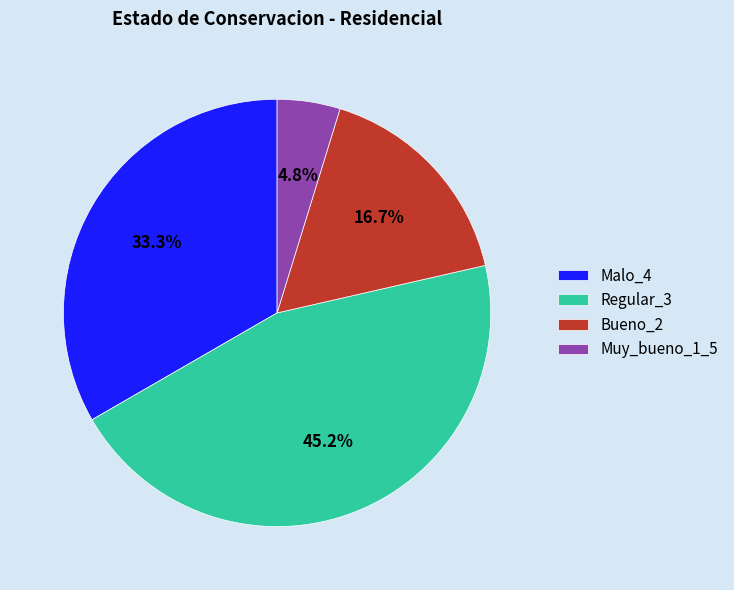

Is there any slice that represents more than half of the pie?

No